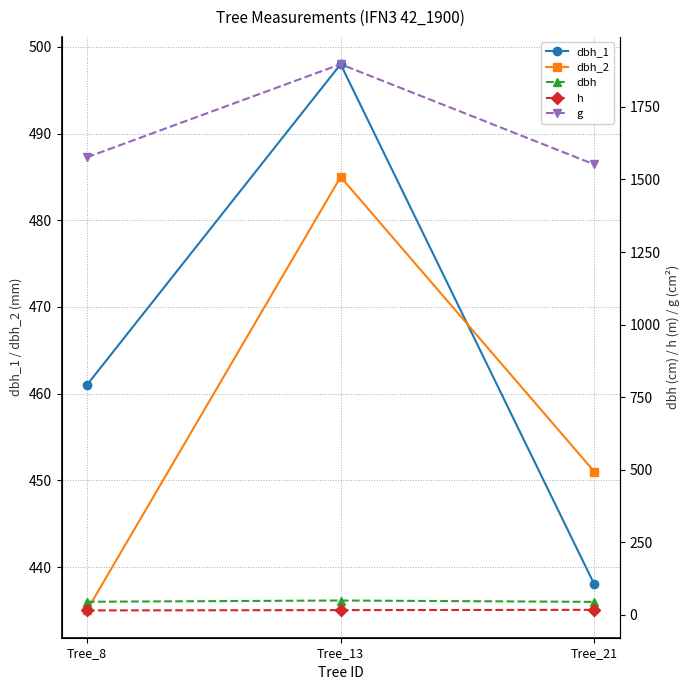

List the series in order of their peak value, highest first.

g, dbh_1, dbh_2, dbh, h